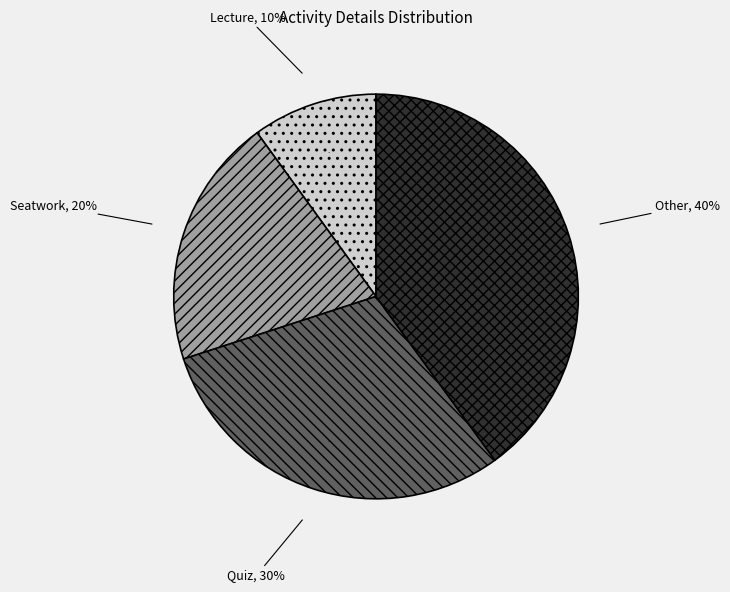

To the nearest percent, what is the difference between the Seatwork and Other slice percentages?

20%